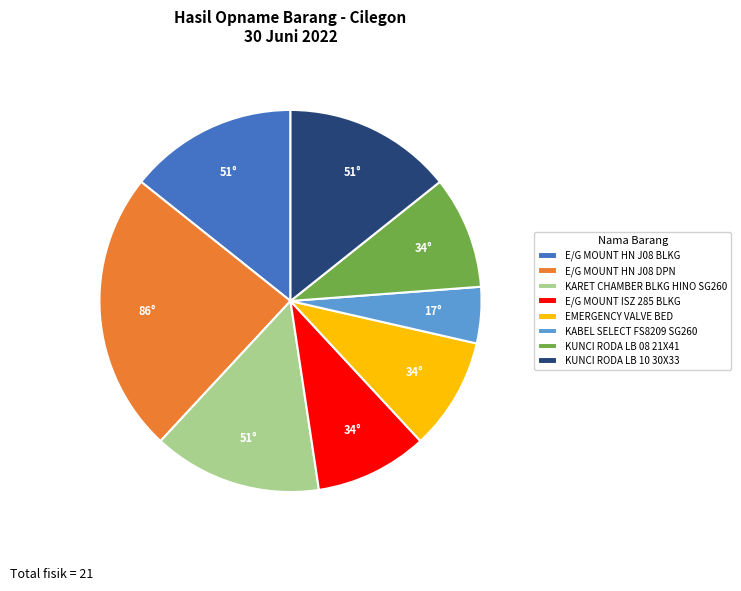

How many segments does this pie chart have?

8